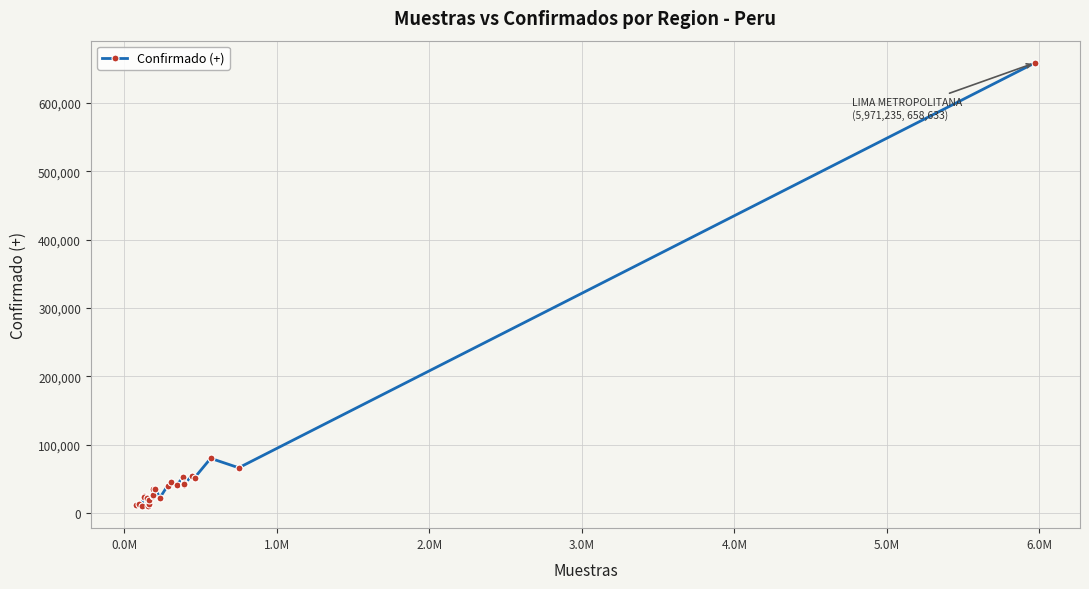

True or false: there are more than 2 points higher than both neighbors.

True